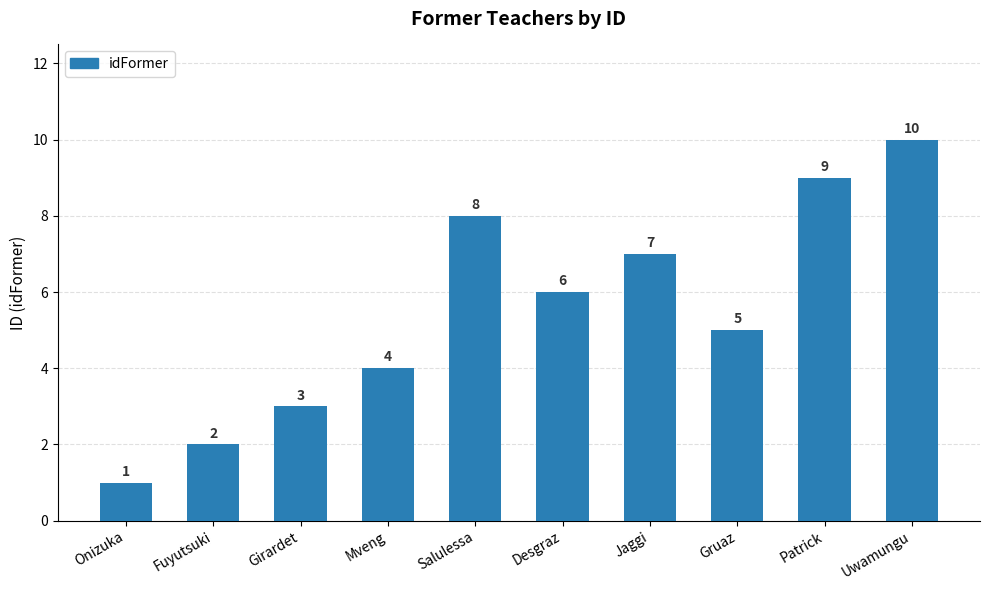

What position from the left is Onizuka?

1